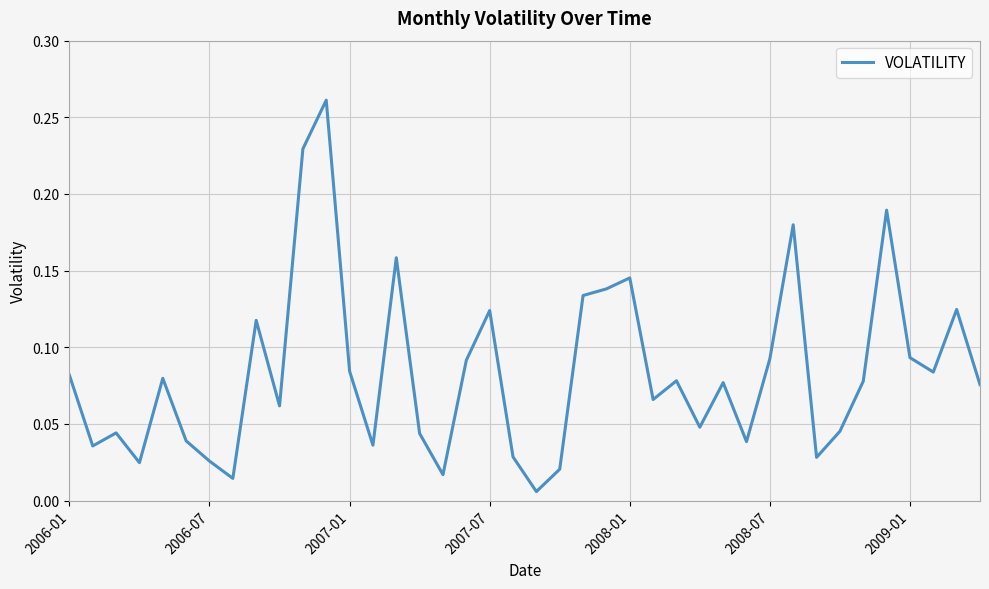

How many series are shown in this chart?

1